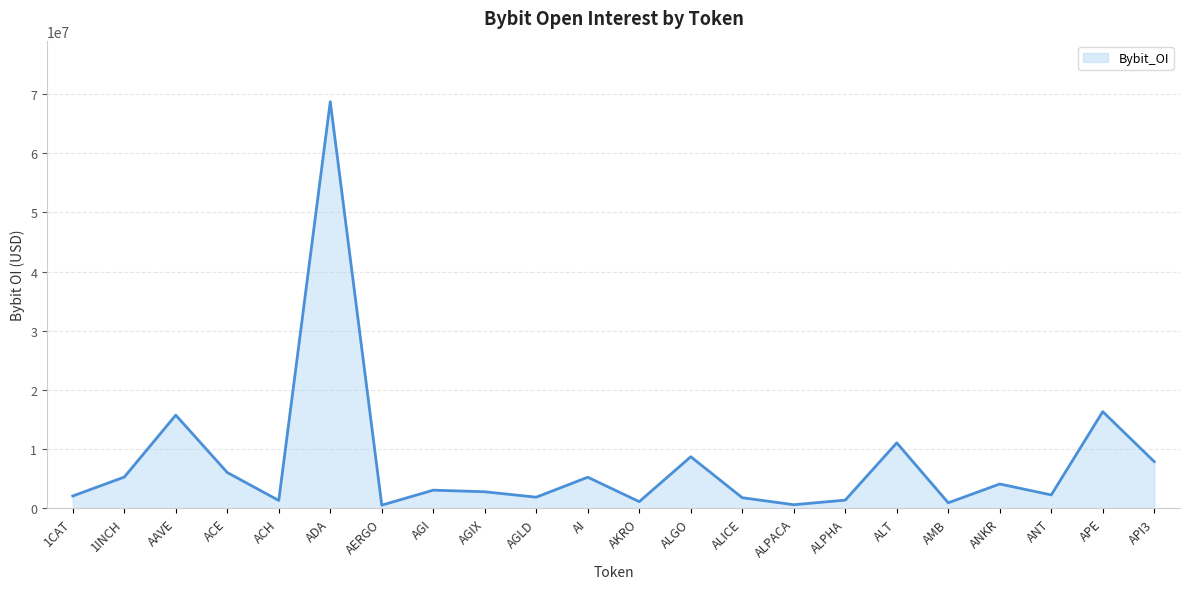

The value at ANKR is 1476244. True or false?

False